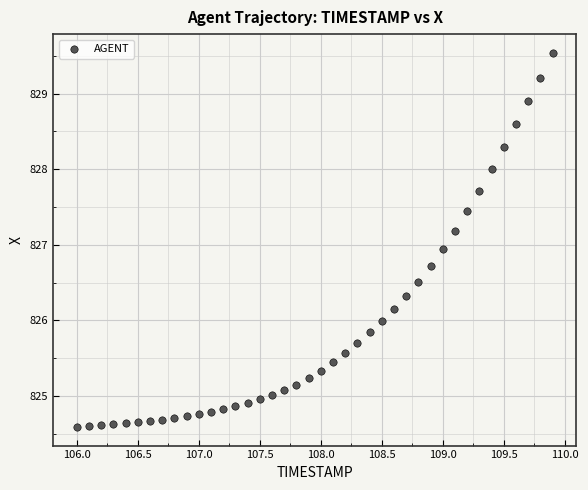

What is the range of Y values (max minus min)?

5.0